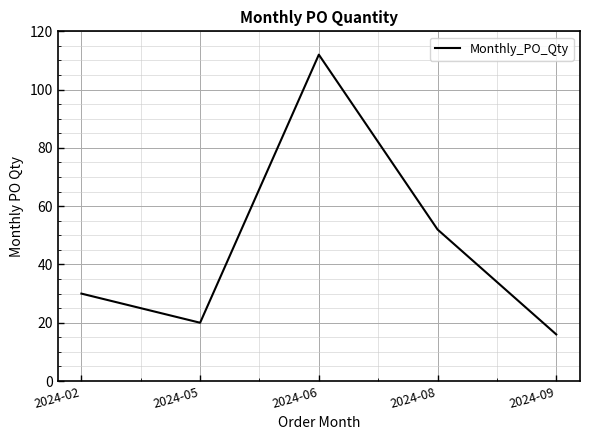

List the labels in order of value, smallest first.

2024-09, 2024-05, 2024-02, 2024-08, 2024-06